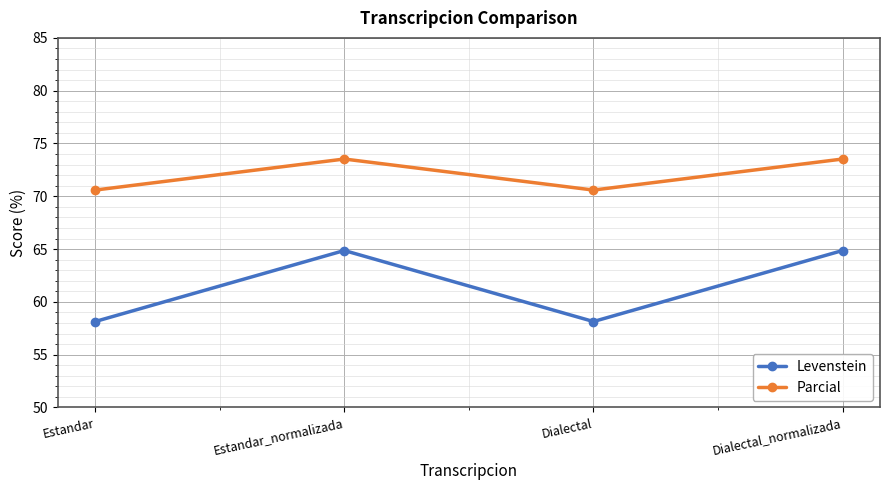

True or false: Levenstein and Parcial intersect in this chart.

False